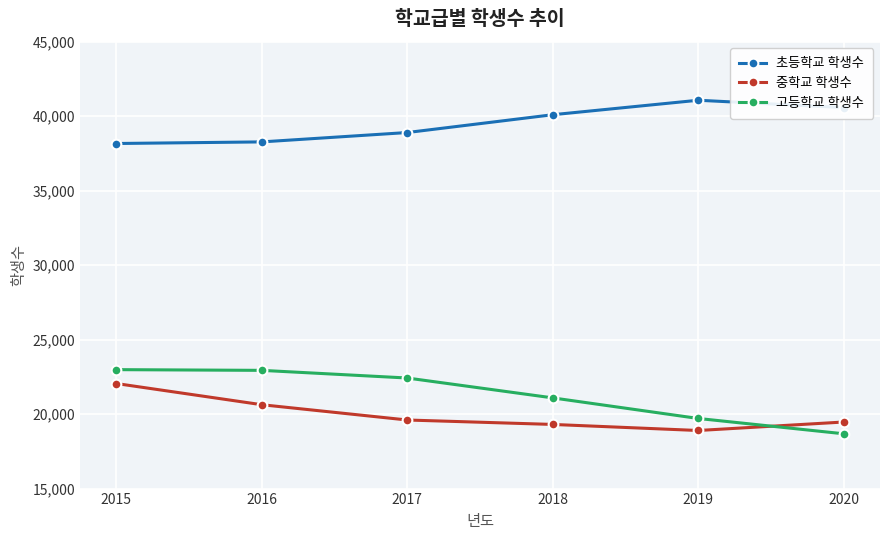

What is the value of the 중학교 학생수 point at the 1st from the left?

22051